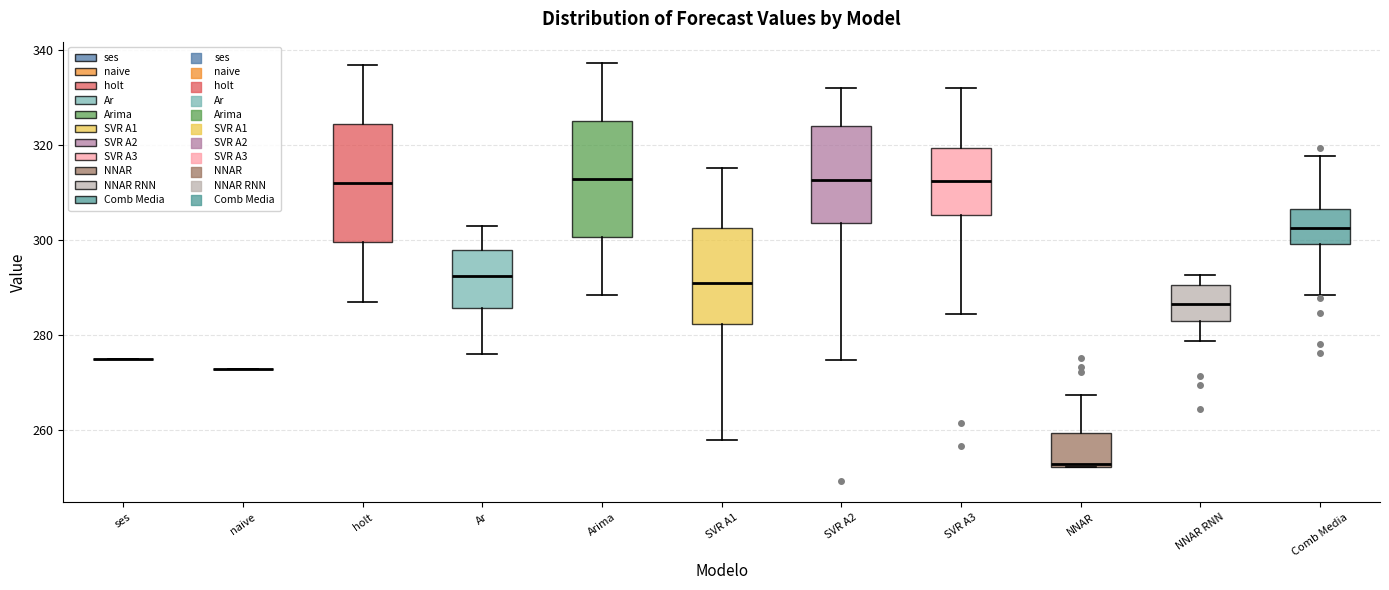

Reading left to right, read every box against the y-axis: the position of its median line, the range the box covers, and the ends of its whiskers. The values are not printed on the chart, so give them approximately, as read against the axis.

ses: box collapsed to a line at 276, whiskers 276 to 276
naive: box collapsed to a line at 274, whiskers 274 to 274
holt: median 312, box 300 to 324, whiskers 288 to 338
Ar: median 292, box 286 to 298, whiskers 276 to 304
Arima: median 314, box 300 to 326, whiskers 288 to 338
SVR A1: median 292, box 282 to 302, whiskers 258 to 316
SVR A2: median 312, box 304 to 324, whiskers 274 to 332
SVR A3: median 312, box 306 to 320, whiskers 284 to 332
NNAR: median 252, box 252 to 260, whiskers 252 to 268
NNAR RNN: median 286, box 284 to 290, whiskers 278 to 292
Comb Media: median 302, box 300 to 306, whiskers 288 to 318